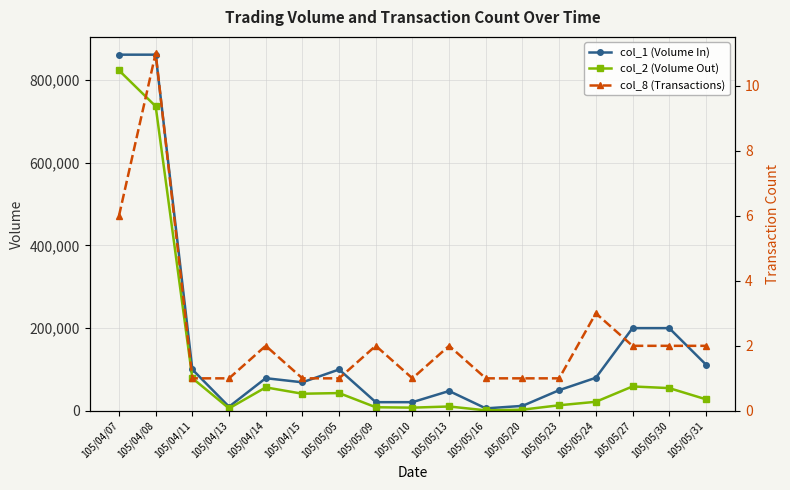

What is the label of the 1st point from the left?

105/04/07